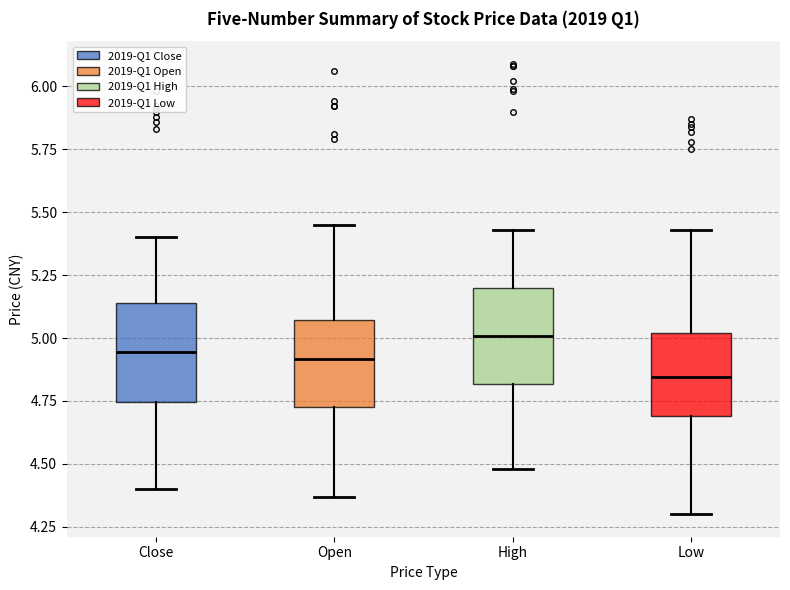

Where does the upper whisker of the box for High end on the y-axis? The values are not printed on the chart, so give them approximately, as read against the axis.

5.45